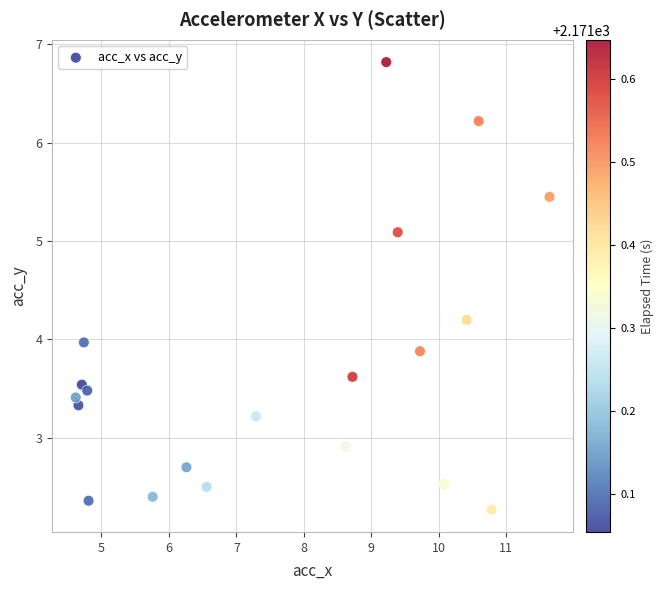

What is the range of X values (max minus min)?

7.0